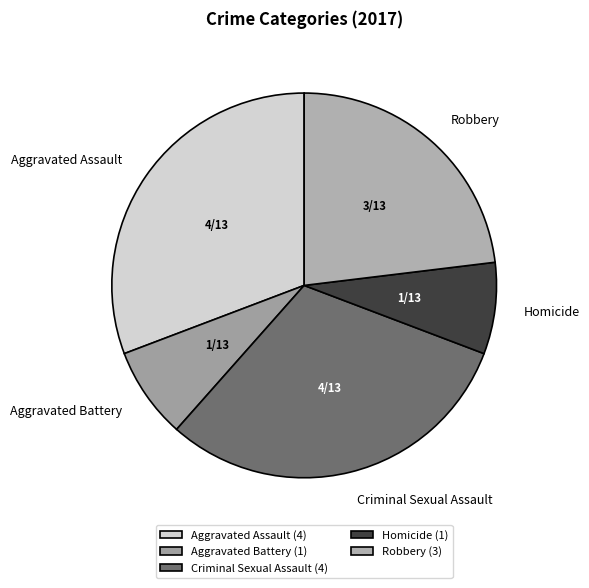

Between Aggravated Battery and Aggravated Assault, which is larger?

Aggravated Assault